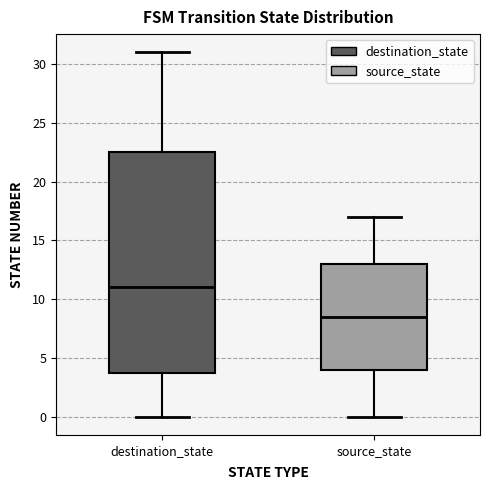

Comparing the boxes themselves (not the whiskers), which one is the tallest?

destination_state